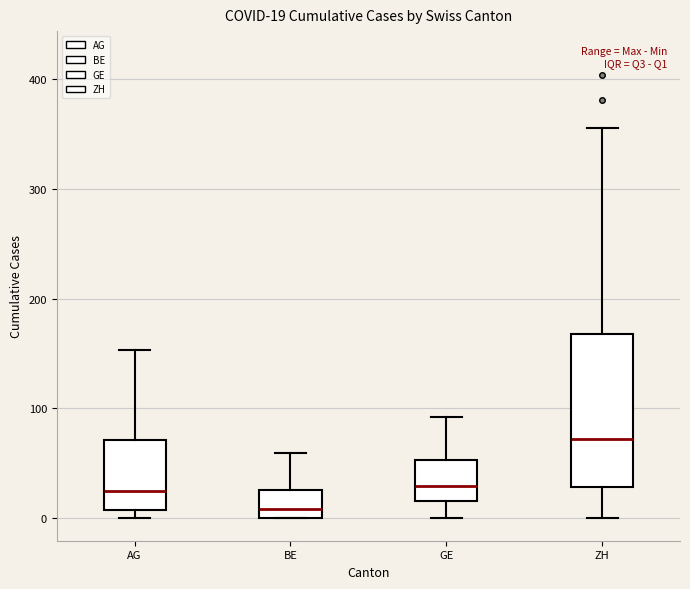

Which box's median line is the highest?

ZH